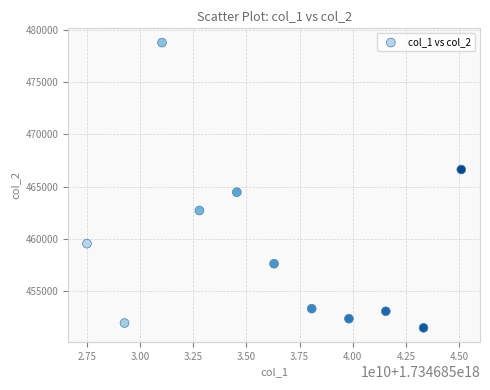

What Y value in the scatter plot is closest to 465125?

464458